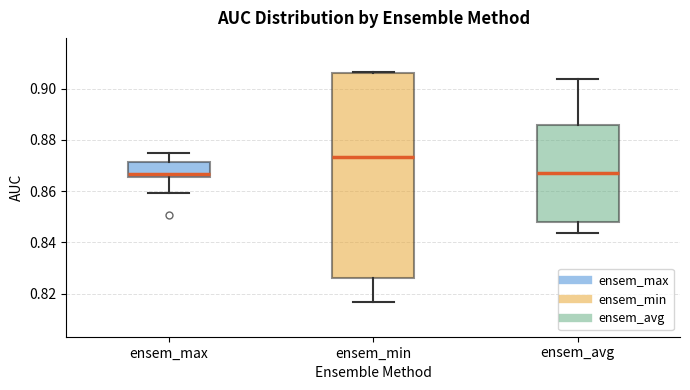

Reading left to right, read every box against the y-axis: the position of its median line, the range the box covers, and the ends of its whiskers. The values are not printed on the chart, so give them approximately, as read against the axis.

ensem_max: median 0.866 (just above the box's lower edge), box 0.866 to 0.872, whiskers 0.860 to 0.874
ensem_min: median 0.874, box 0.826 to 0.906, whiskers 0.816 to 0.906
ensem_avg: median 0.868, box 0.848 to 0.886, whiskers 0.844 to 0.904